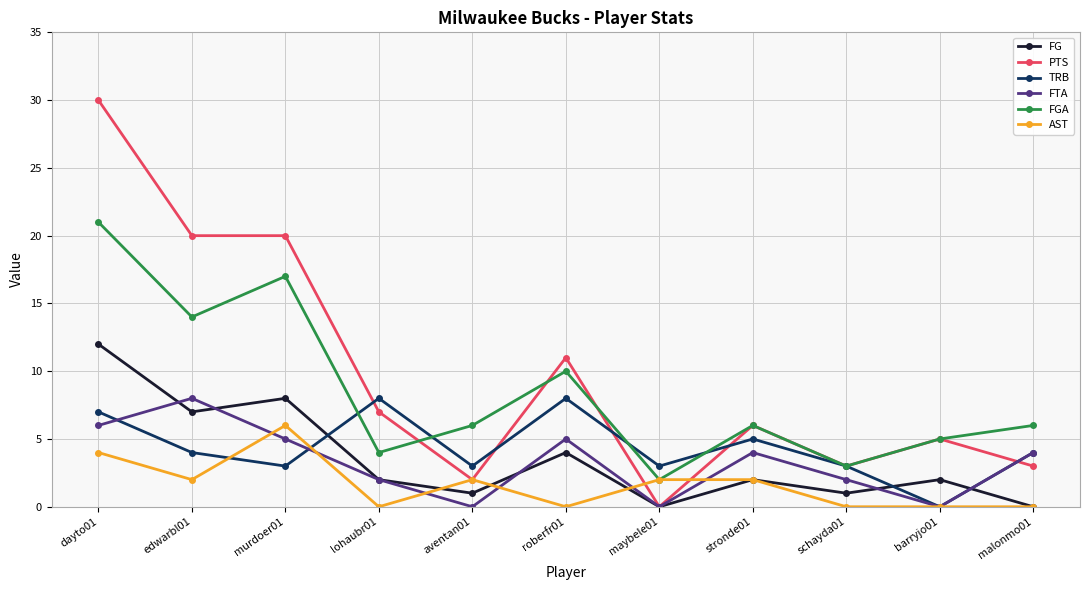

What is the difference between the maximum and second lowest values in the FG series?

12